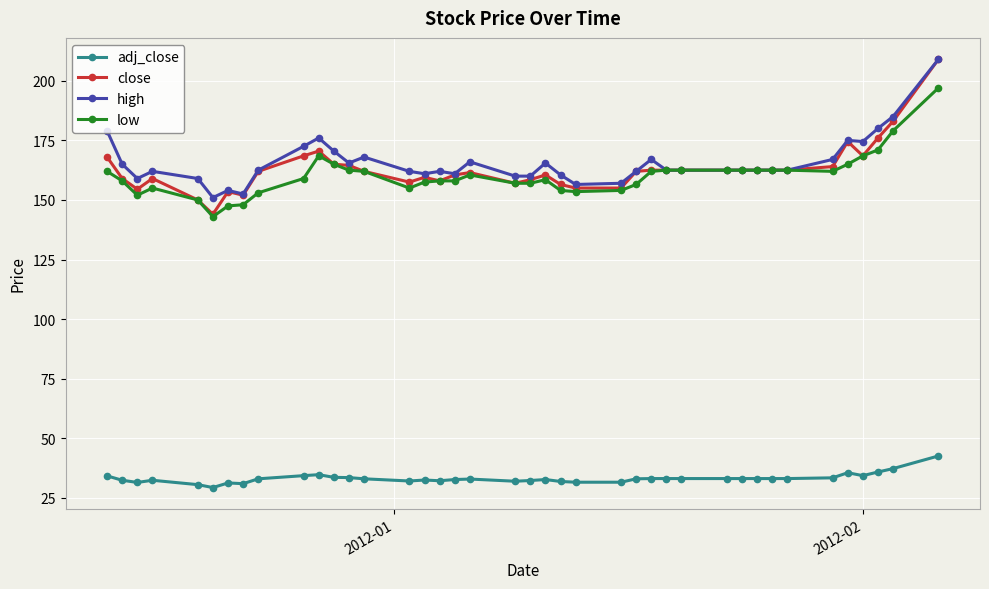

True or false: high has more than 1 interior local peaks.

True